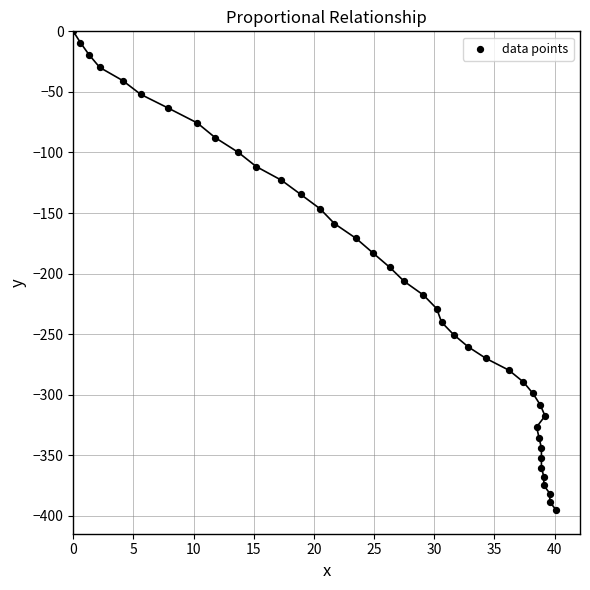

What is the range of X values (max minus min)?

40.1